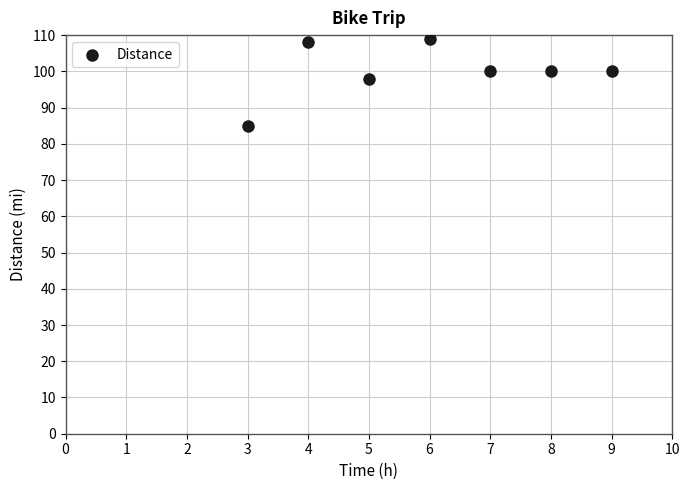

What is the range of X values (max minus min)?

6